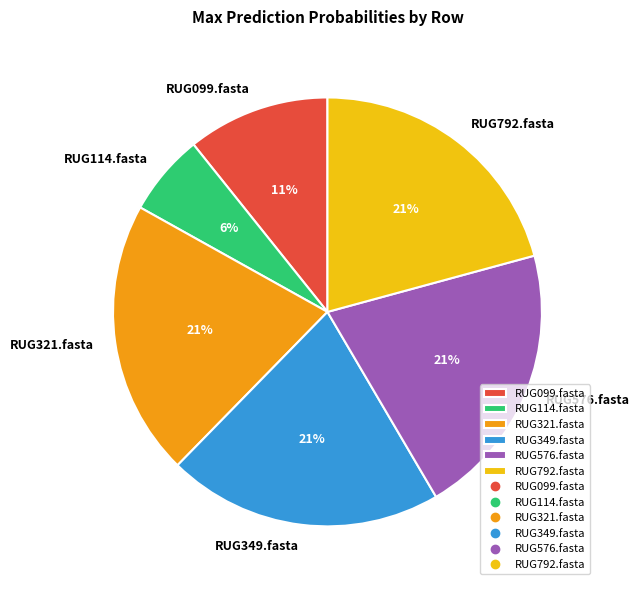

Between RUG114.fasta and RUG792.fasta, which is larger?

RUG792.fasta